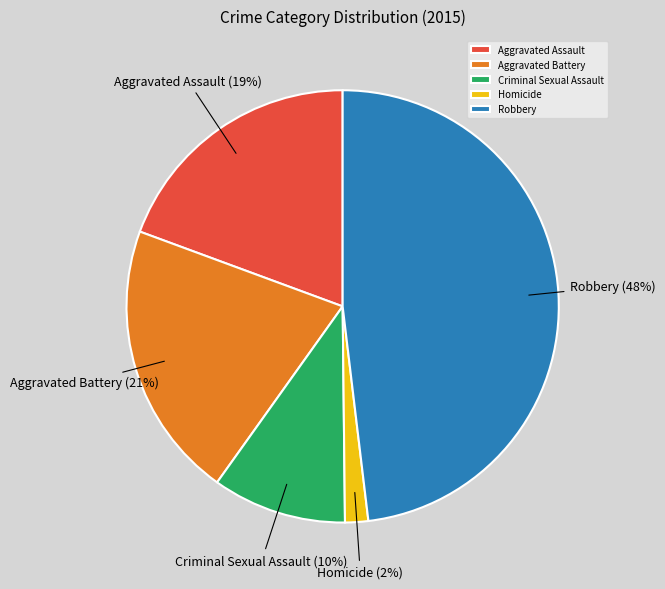

Which has a higher value, Aggravated Battery or Criminal Sexual Assault?

Aggravated Battery